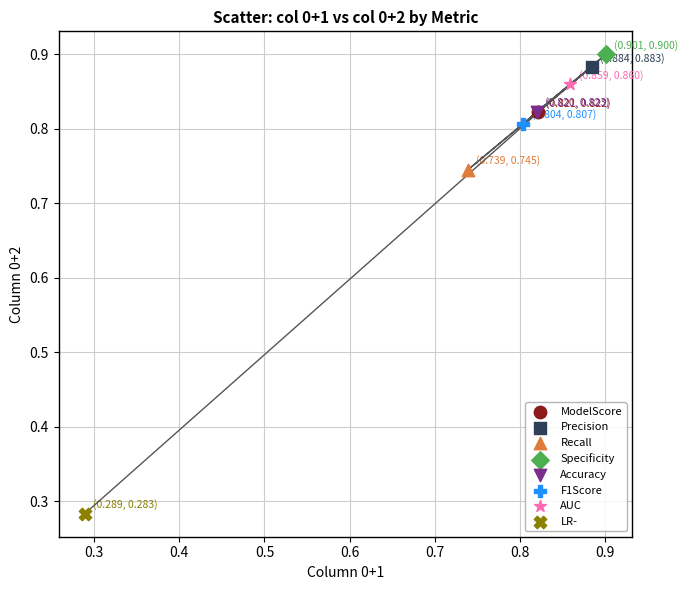

What are all the series names shown in the legend?

ModelScore, Precision, Recall, Specificity, Accuracy, F1Score, AUC, LR-